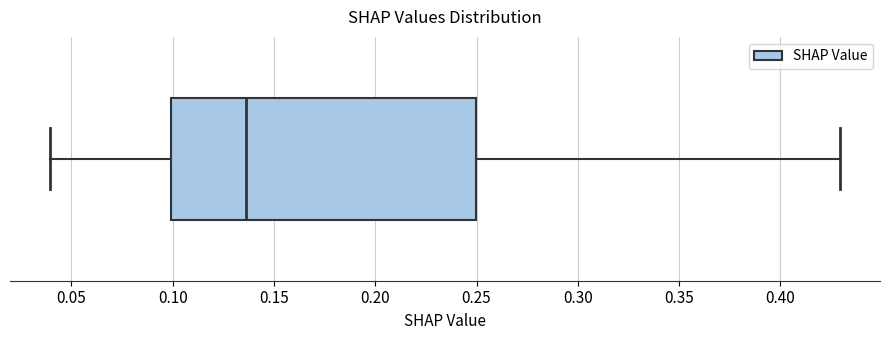

Where does the left whisker of the box end on the x-axis? The values are not printed on the chart, so give them approximately, as read against the axis.

0.040